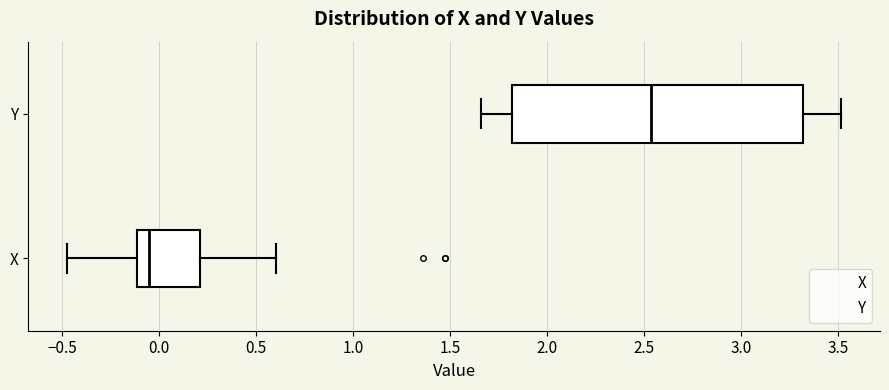

Reading bottom to top, transcribe this box plot: for each box, give where its median line is, the range the box spans, and where its two whiskers end, as read against the x-axis. The values are not printed on the chart, so give them approximately, as read against the axis.

X: median -0.05, box -0.10 to 0.20, whiskers -0.45 to 0.60
Y: median 2.55, box 1.80 to 3.30, whiskers 1.65 to 3.50